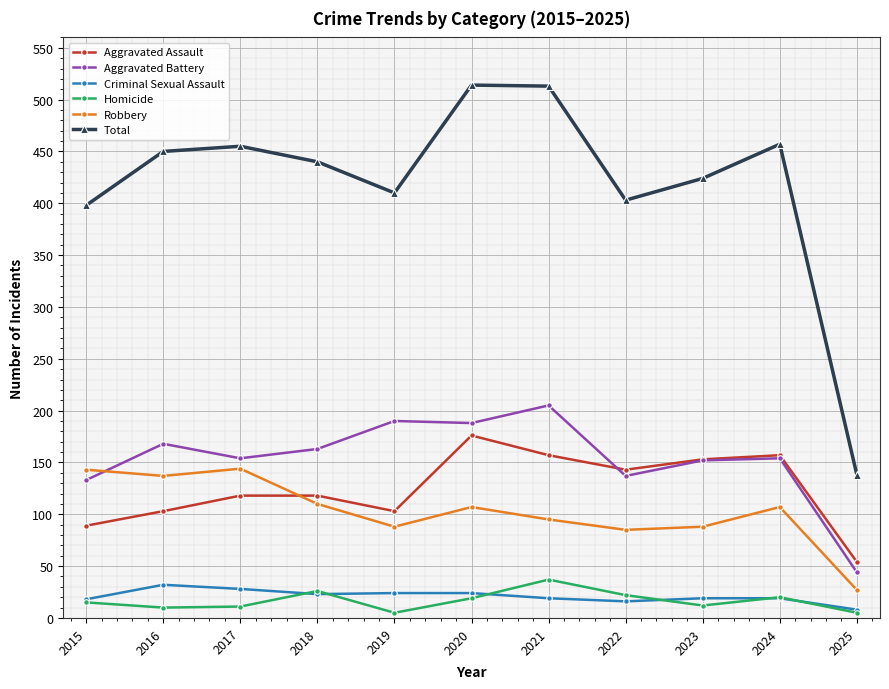

What is the difference between the maximum and second lowest values in the Homicide series?

32